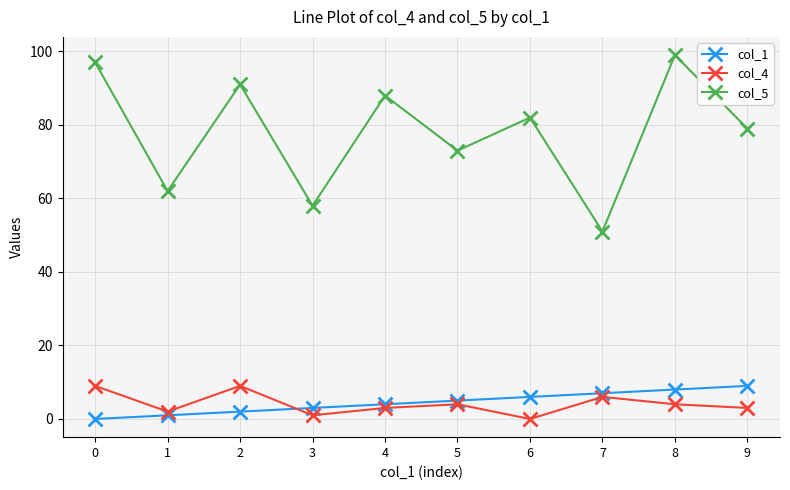

How many lines are shown in the chart?

3